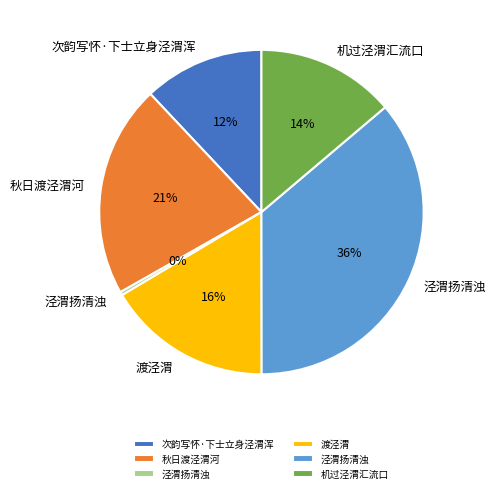

How many segments does this pie chart have?

6